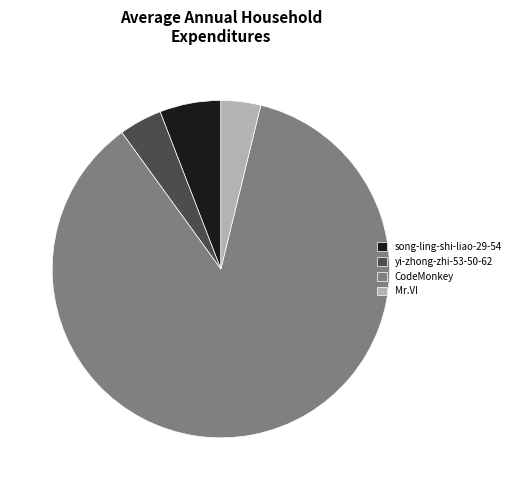

Which slice is the largest?

CodeMonkey